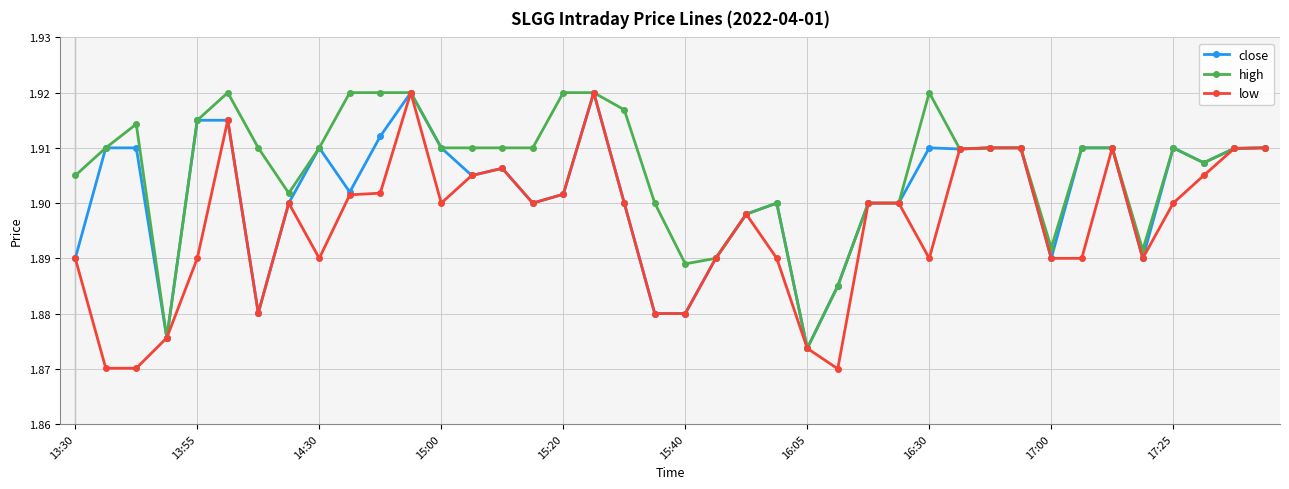

What are all the series names shown in the legend?

close, high, low